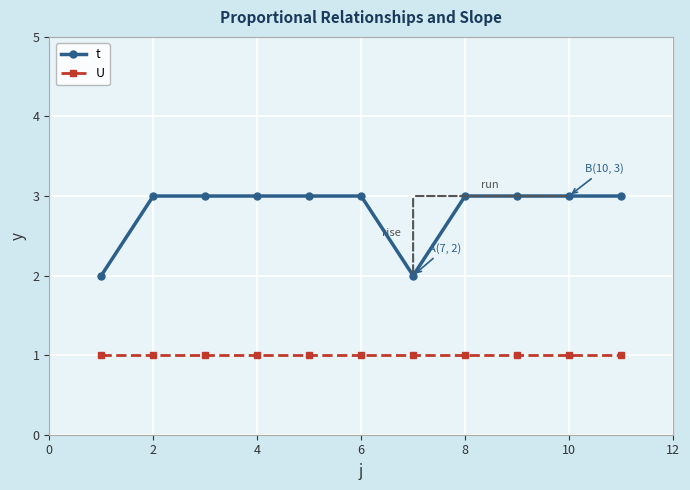

Which series has the largest total across all categories?

t